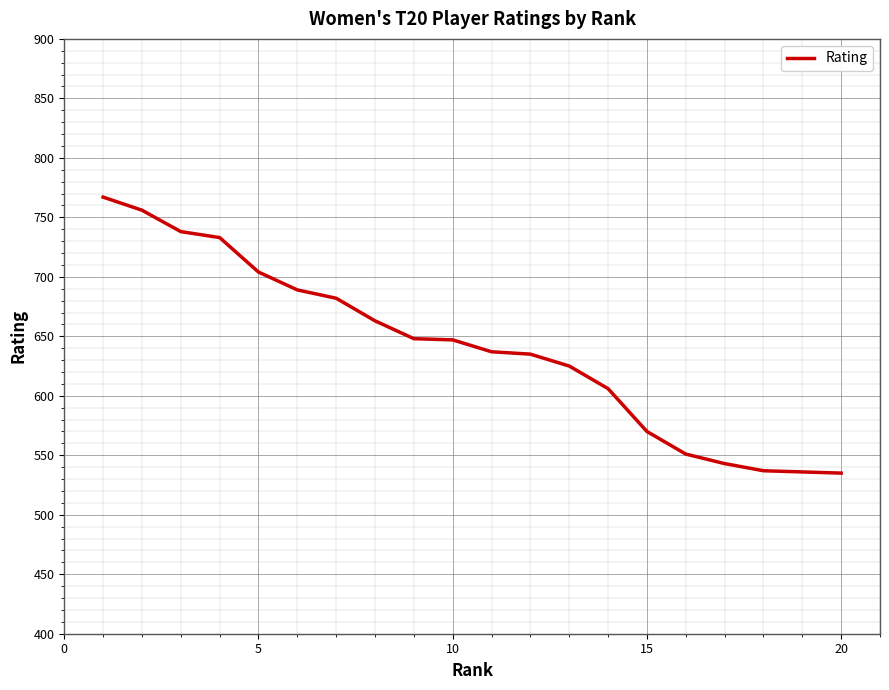

How many categories are shown in the chart?

20